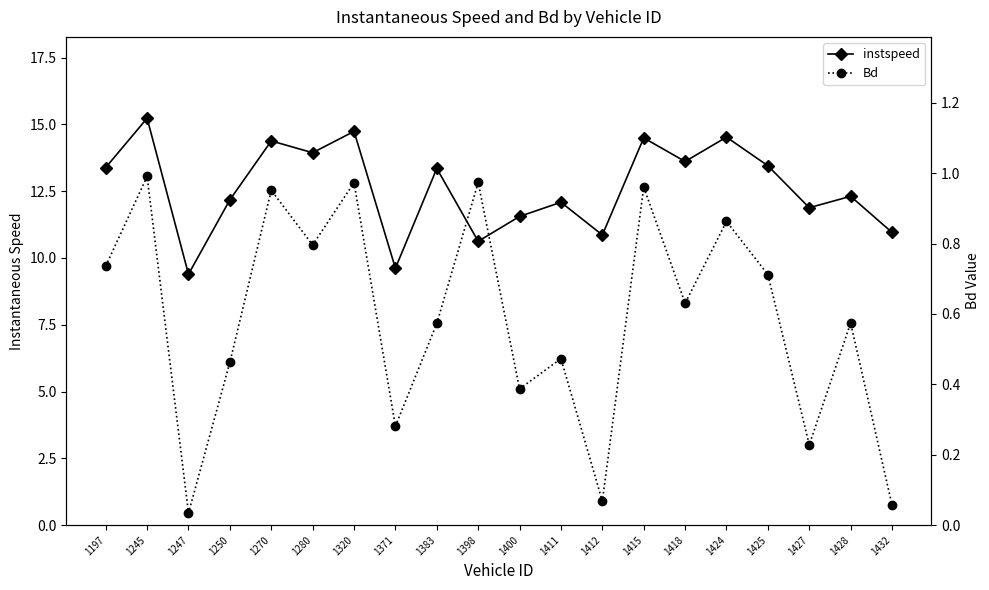

True or false: Bd and instspeed intersect in this chart.

False